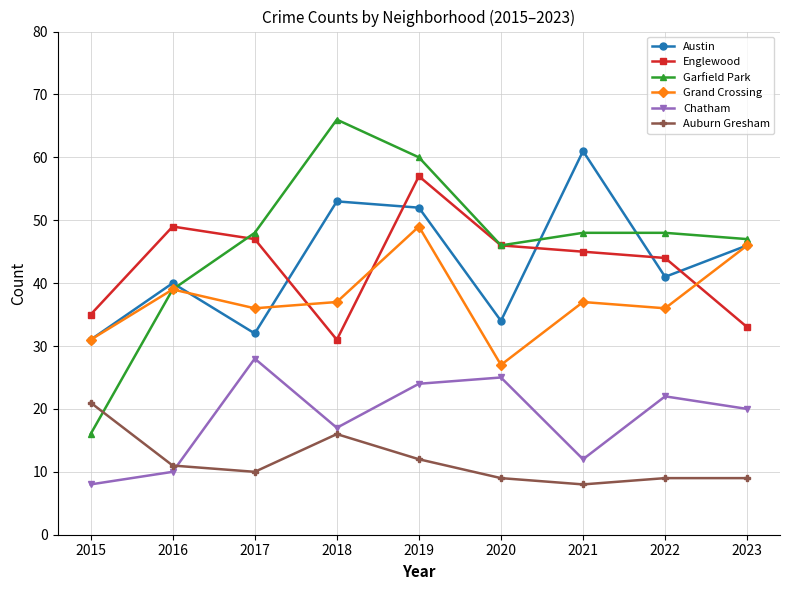

How many data points does each series have?

9